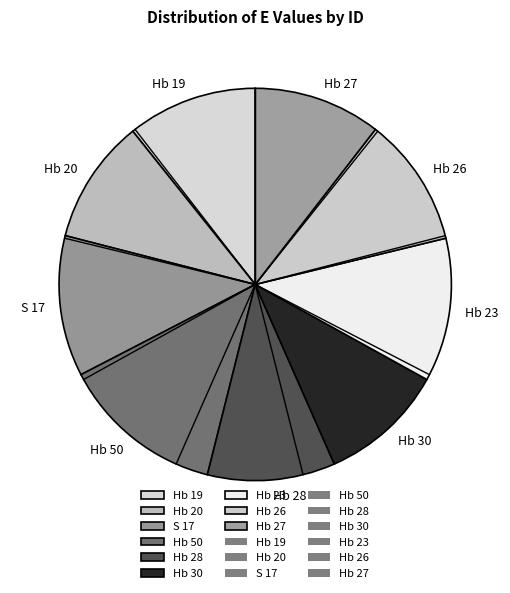

Approximately how many times larger is the value at Hb 19 compared to Hb 28?

1.0